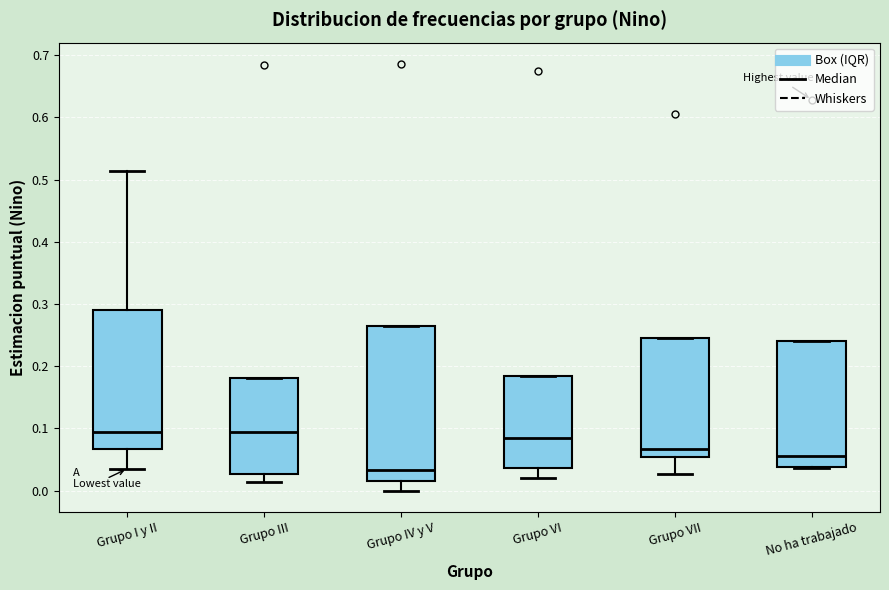

Comparing the boxes themselves (not the whiskers), which one is the tallest?

Grupo IV y V